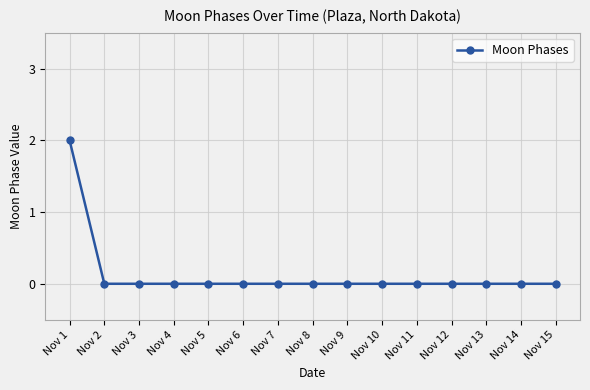

Reading left to right, what are all the values shown in this chart?

2	0	0	0	0	0	0	0	0	0	0	0	0	0	0